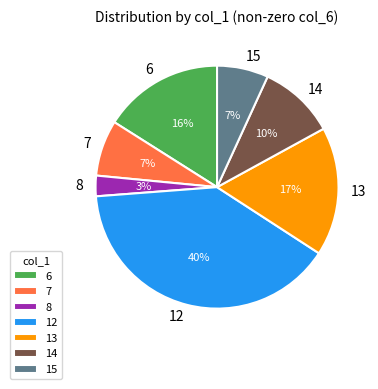

Combined, do 15 and 14 account for over 50%?

No